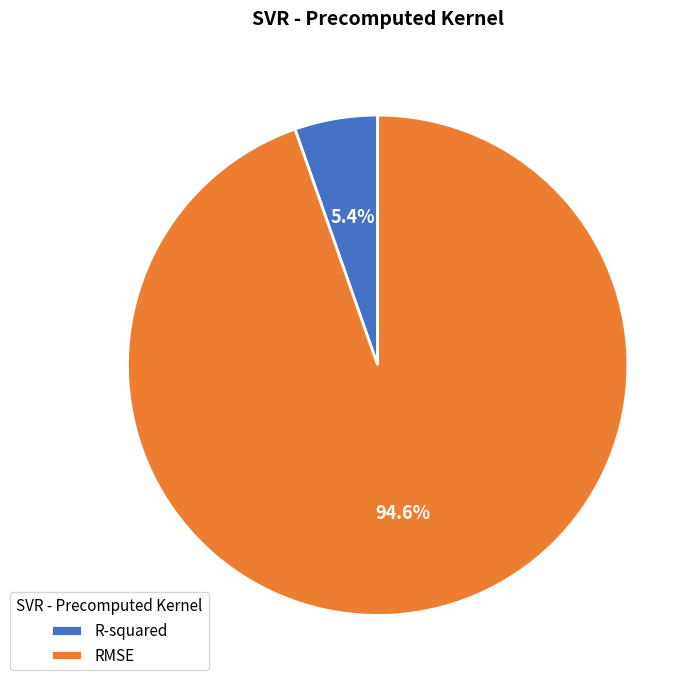

To the nearest percent, what is the combined percentage of RMSE and R-squared?

100%